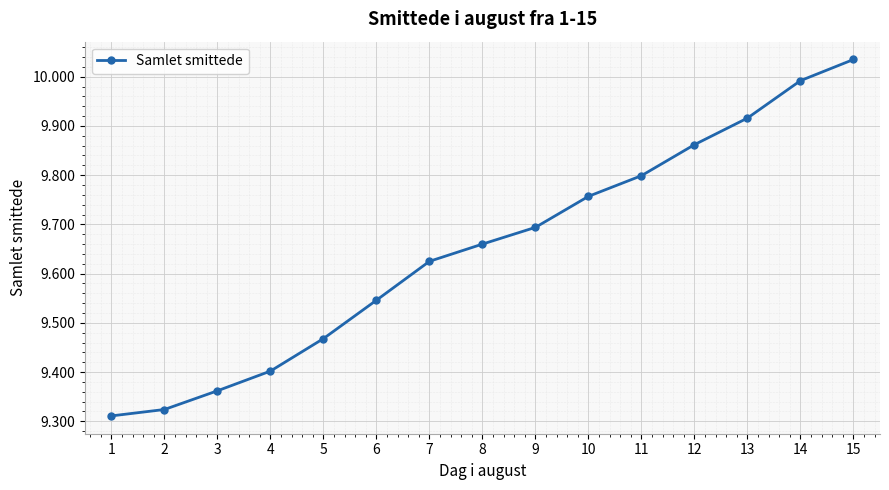

Is this an area chart (filled region under the line)?

No